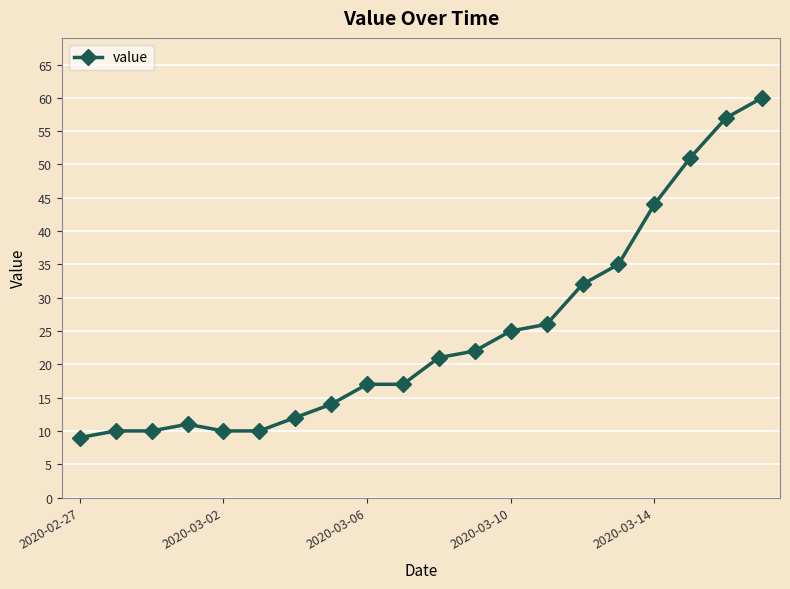

What is the minimum value shown in the chart?

9